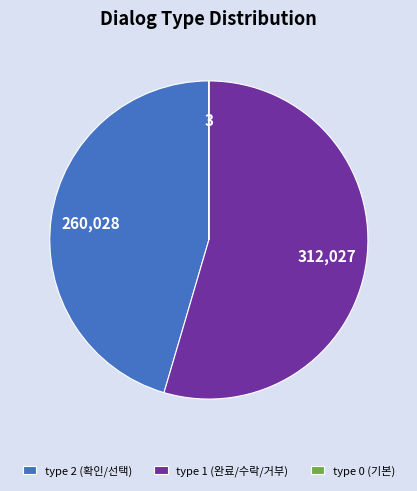

Which slice represents more than half of the pie?

type 1 (완료/수락/거부)